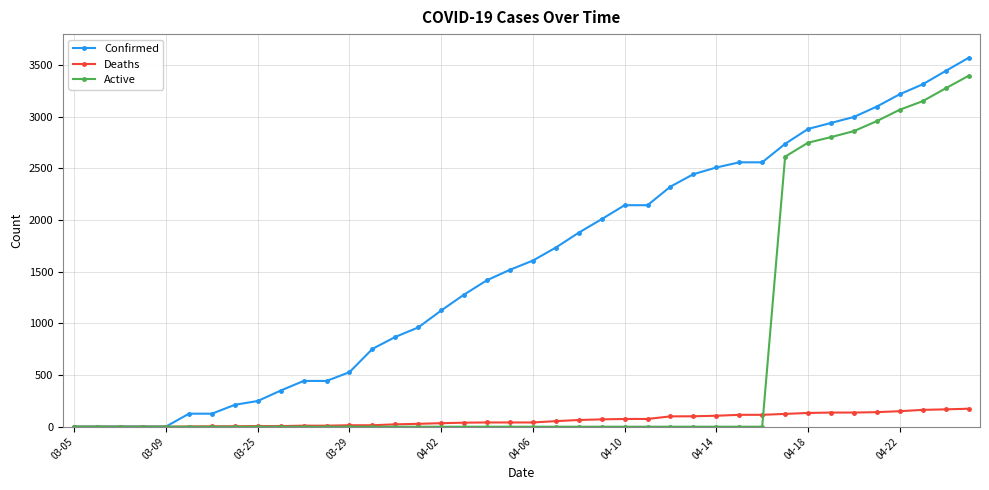

List the series in order of their overall mean, lowest first.

Deaths, Active, Confirmed